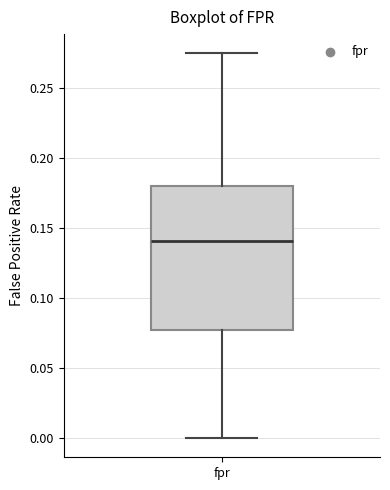

Transcribe this box plot: give where the median line is, the range the box spans, and where the two whiskers end, as read against the y-axis. The values are not printed on the chart, so give them approximately, as read against the axis.

median 0.140, box 0.075 to 0.180, whiskers 0.000 to 0.275